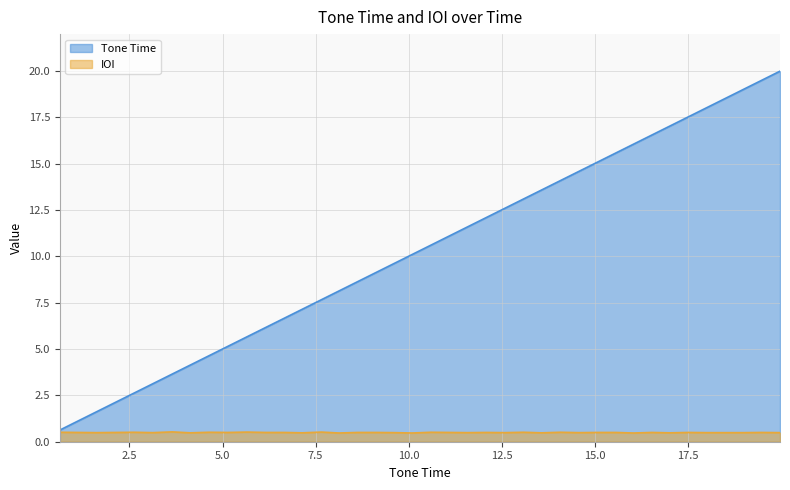

What is the lowest value of the IOI series?

0.5